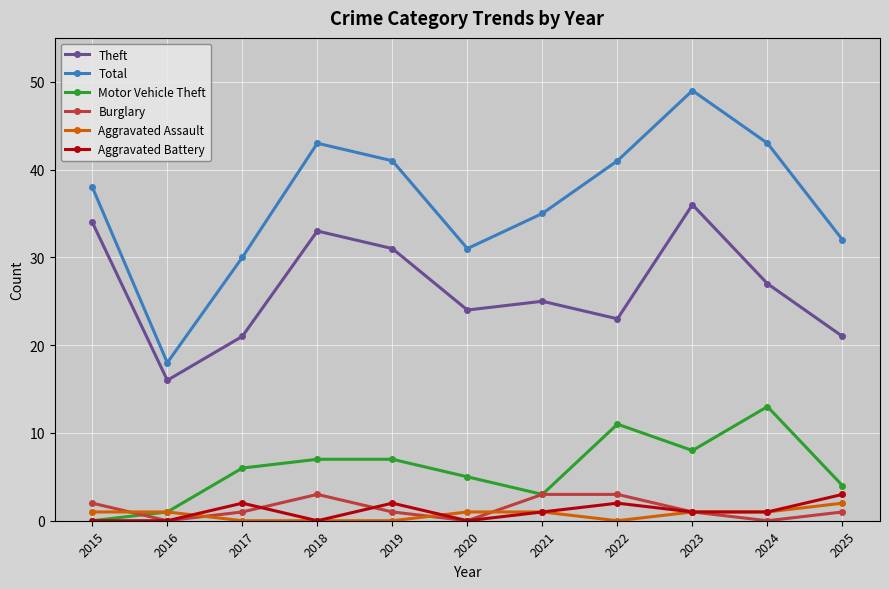

How many values in the Total series are below 38?

5